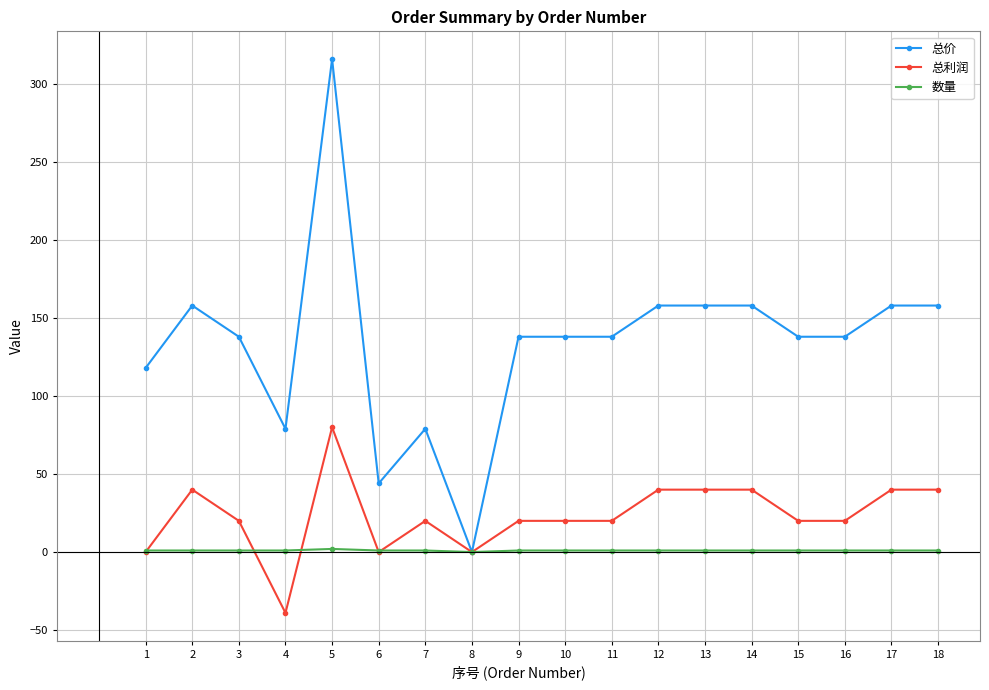

True or false: 总价 has more than 0 interior local peaks.

True